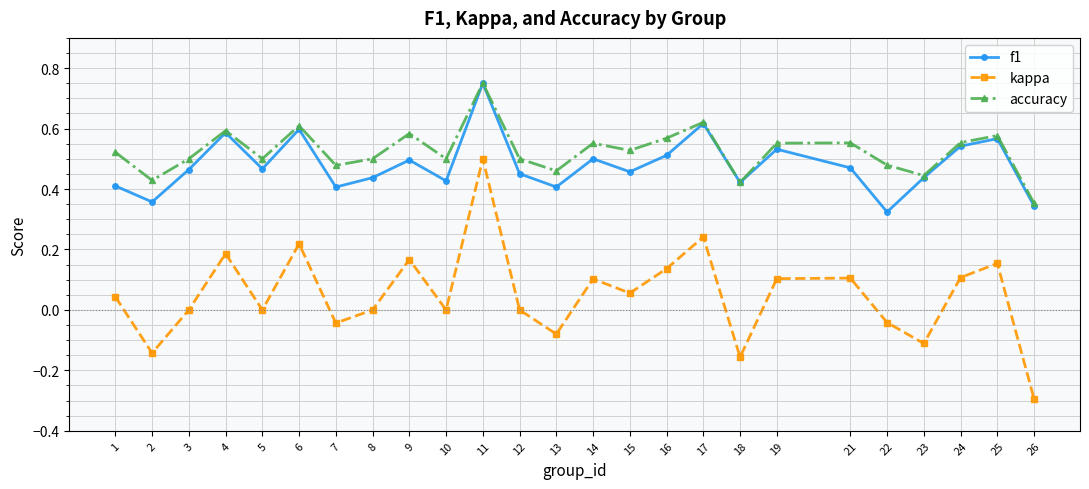

What is the total value across all series at 6?

1.4